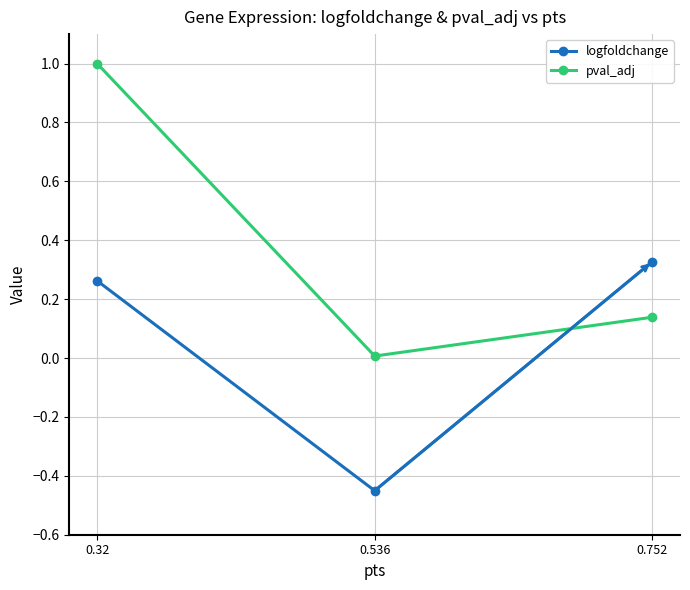

What is the difference between the maximum and minimum values in the pval_adj series?

1.0